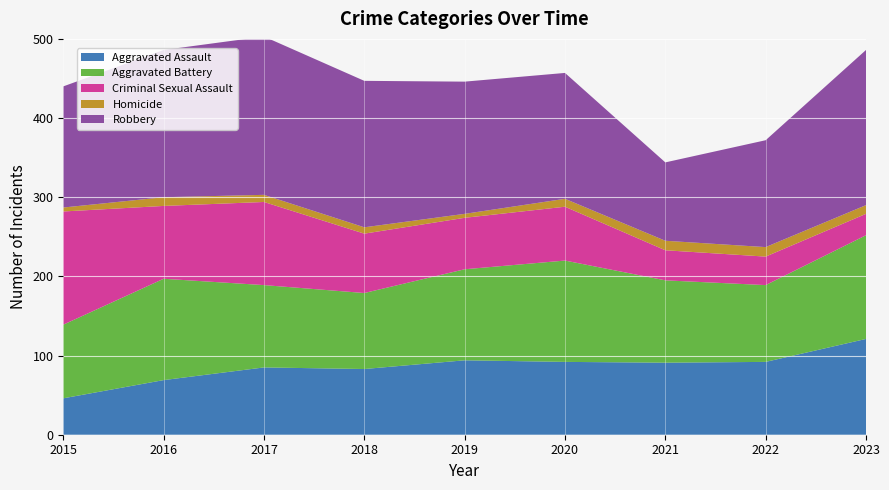

Reading right to left, extract all data points from this chart.

Aggravated Assault: 2023=121	2022=92	2021=91	2020=92	2019=94	2018=83	2017=85	2016=69	2015=46
Aggravated Battery: 2023=131	2022=97	2021=104	2020=128	2019=115	2018=96	2017=104	2016=128	2015=93
Criminal Sexual Assault: 2023=27	2022=36	2021=38	2020=68	2019=65	2018=75	2017=105	2016=92	2015=143
Homicide: 2023=11	2022=12	2021=12	2020=10	2019=5	2018=8	2017=9	2016=11	2015=5
Robbery: 2023=196	2022=135	2021=99	2020=159	2019=167	2018=185	2017=200	2016=186	2015=153